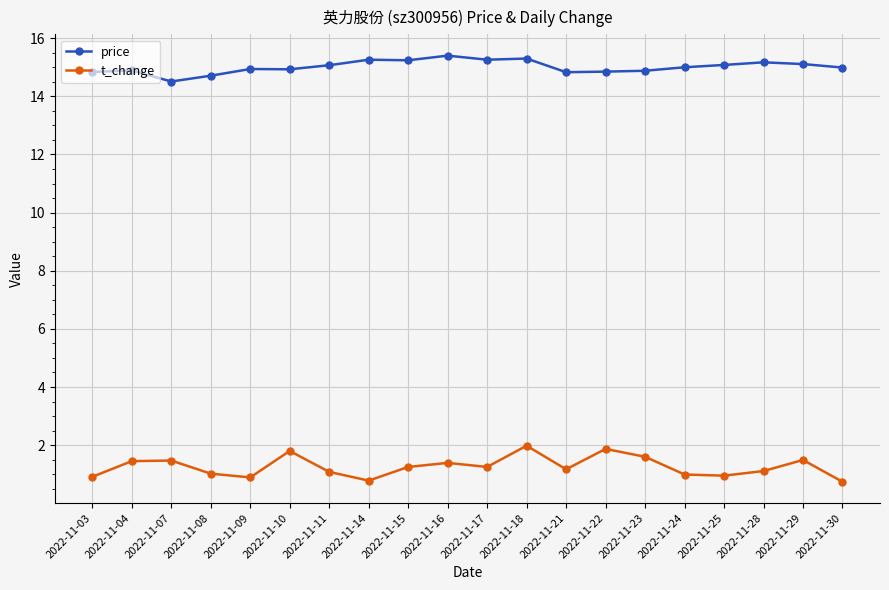

What is the spread (max minus min) of values at 2022-11-07?

13.0